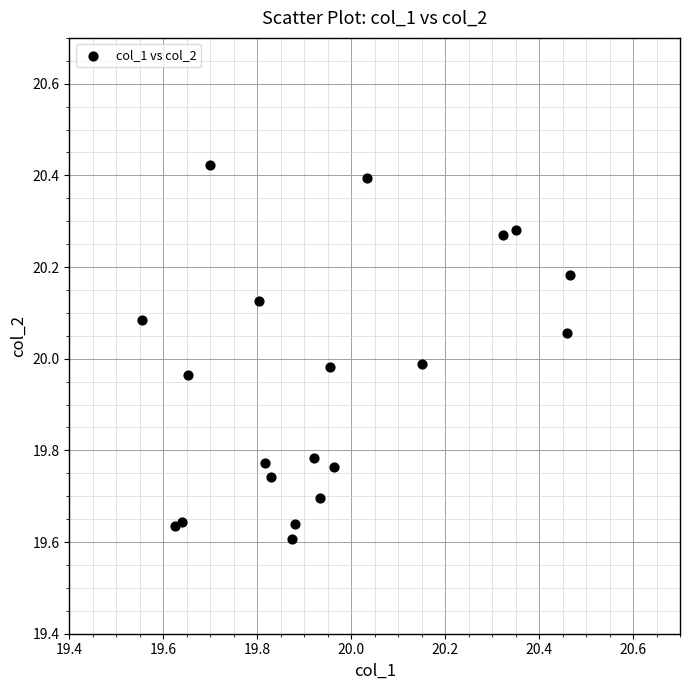

What is the range of X values (max minus min)?

0.9